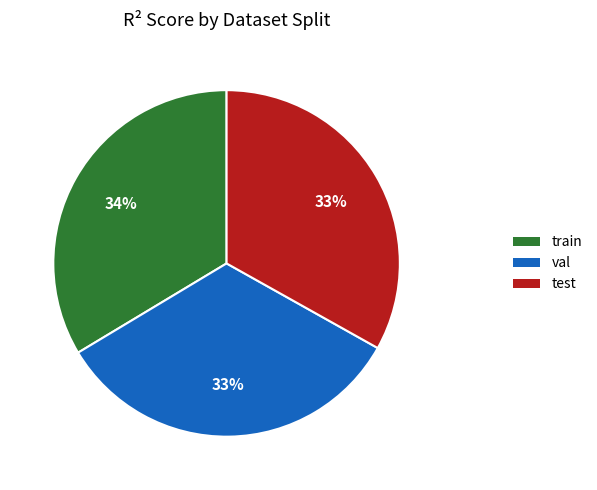

To the nearest percent, what is the average slice percentage?

33%